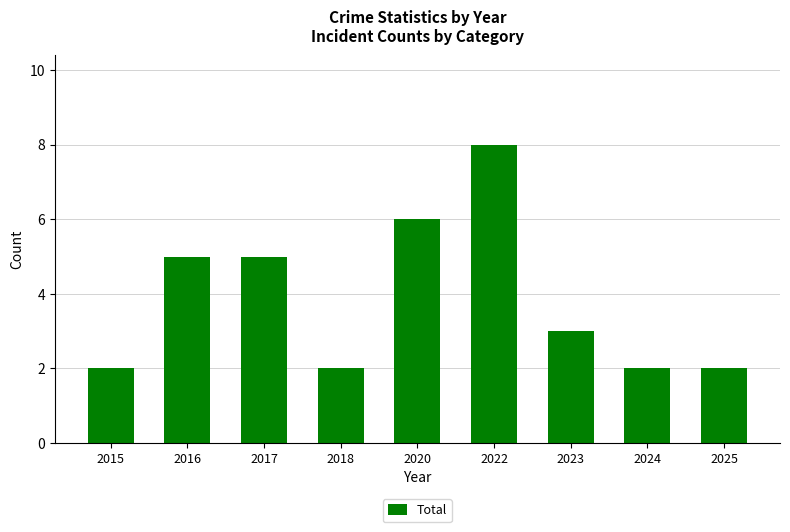

True or false: the data shows 2 at 2017.

False